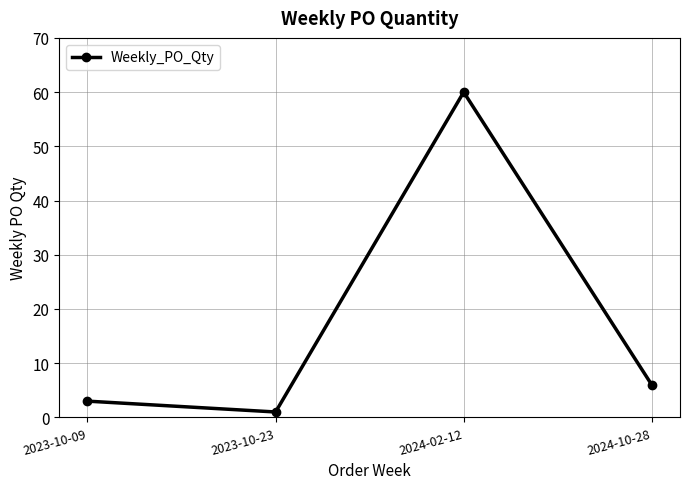

Reading left to right, what are all the values shown in this chart?

3	1	60	6